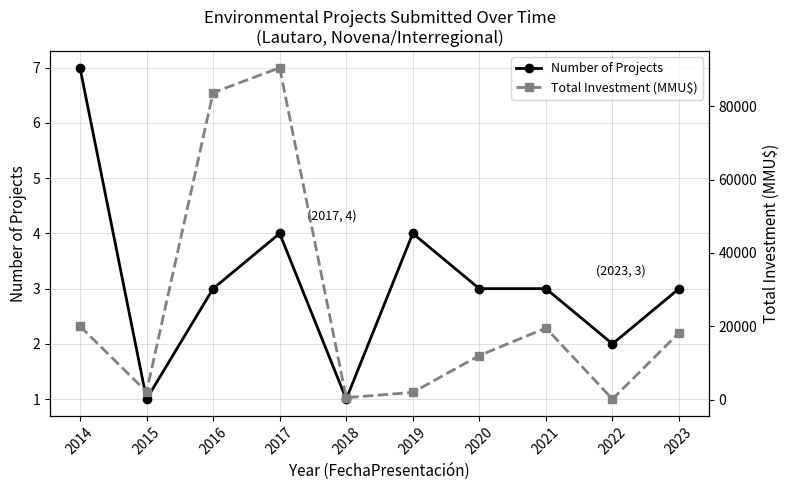

True or false: Total Investment (MMU$) has a value of 12000 at 2020.

True